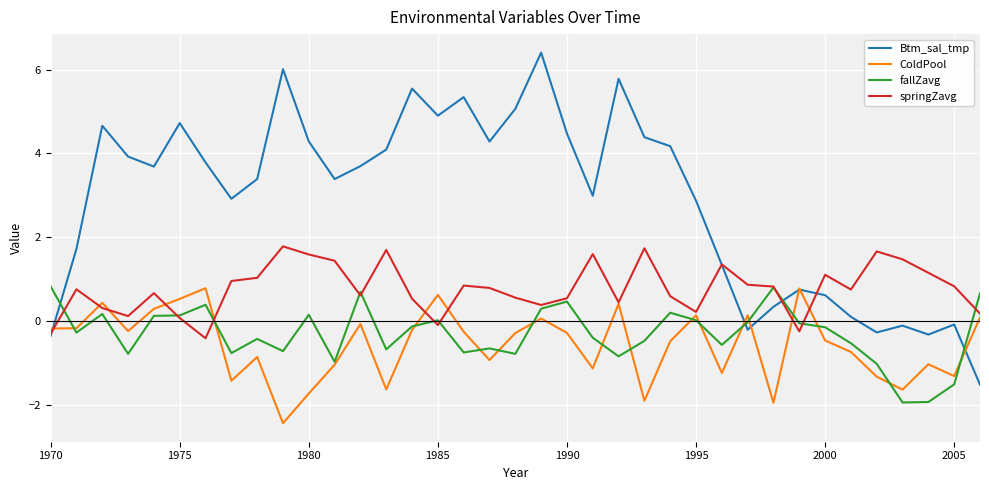

Which series has the largest total across all categories?

Btm_sal_tmp